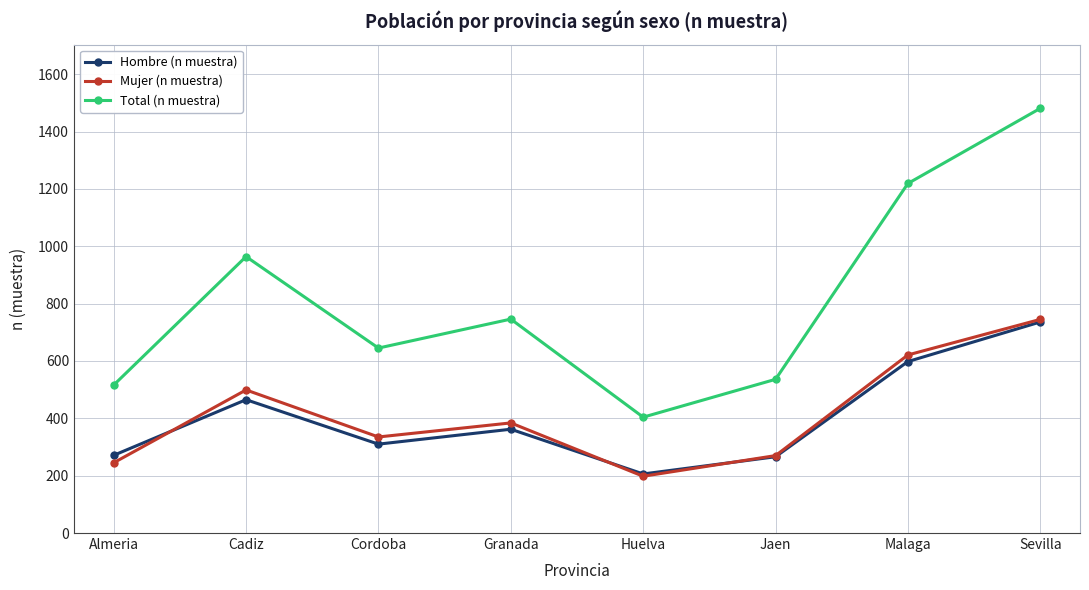

What is the sum of all Hombre (n muestra) values?

3214